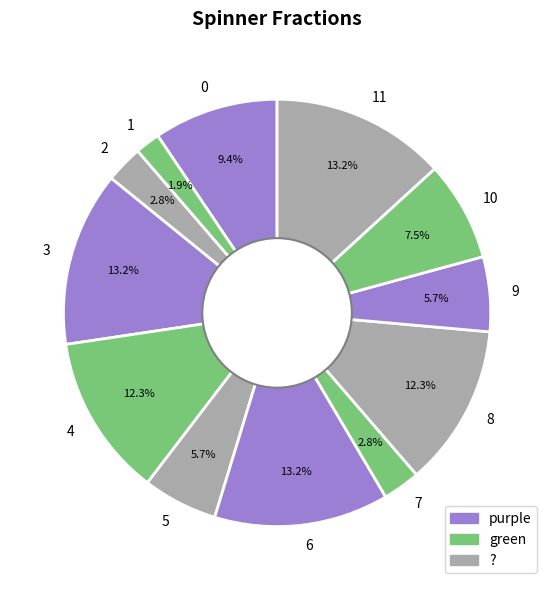

Is it true that 2 is 9% of the pie?

False